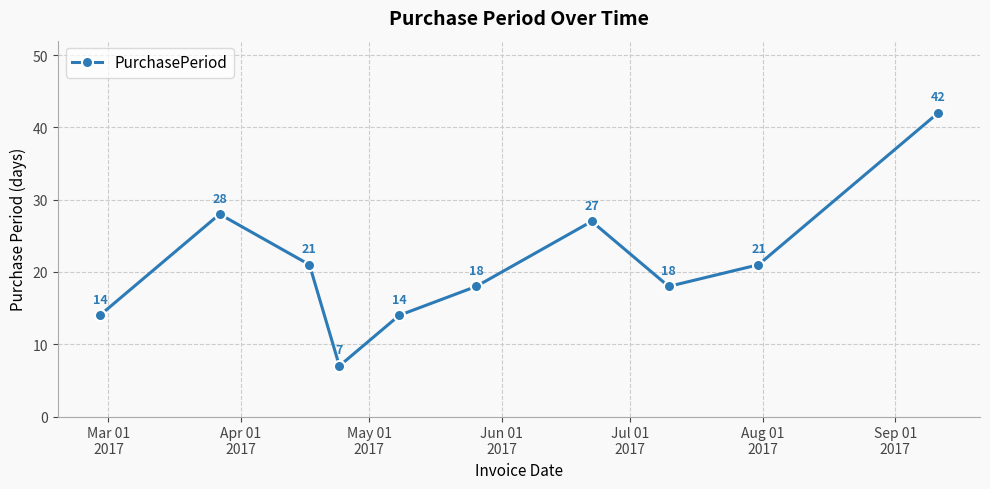

What is the average value?

21